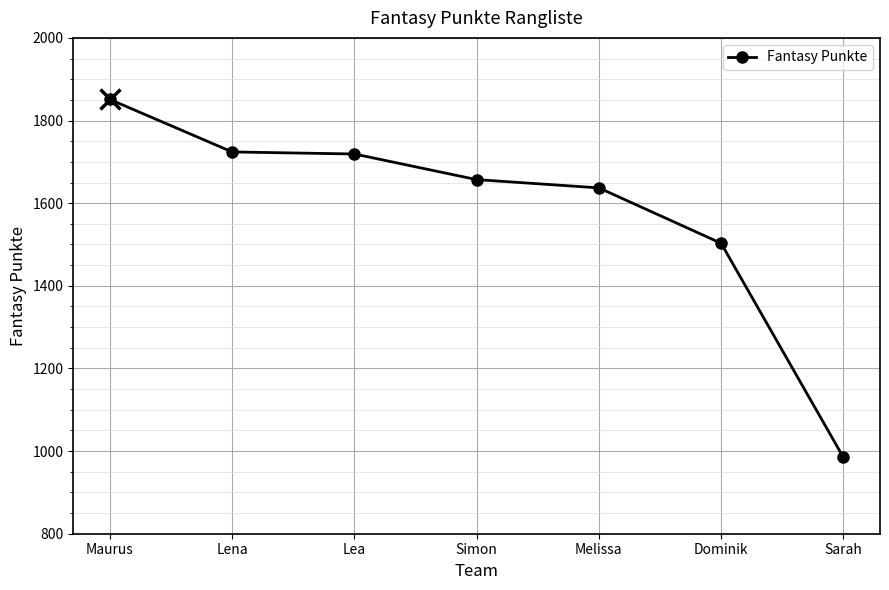

How many lines are shown in the chart?

1